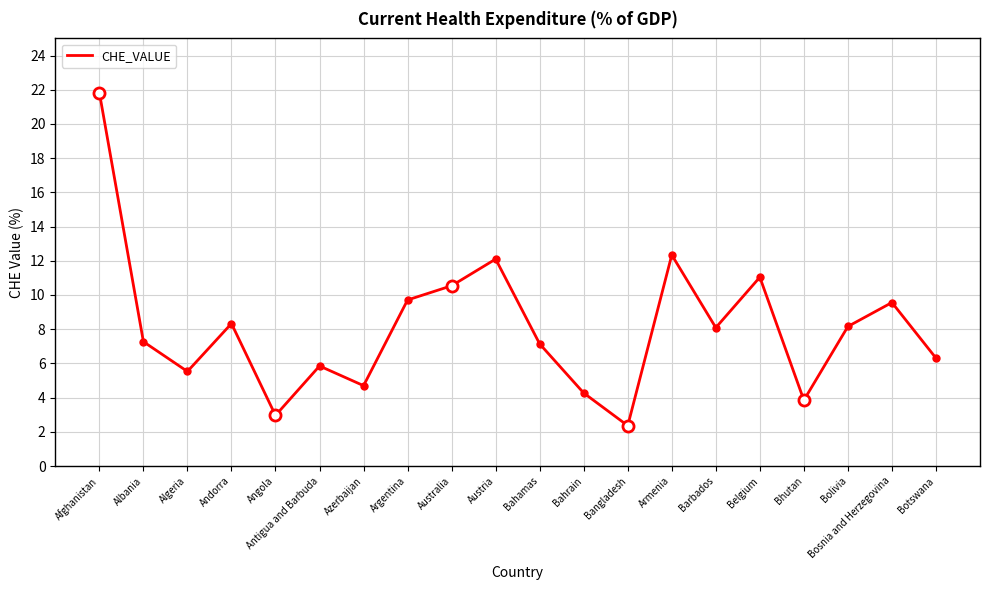

Does the chart have visible grid lines?

Yes